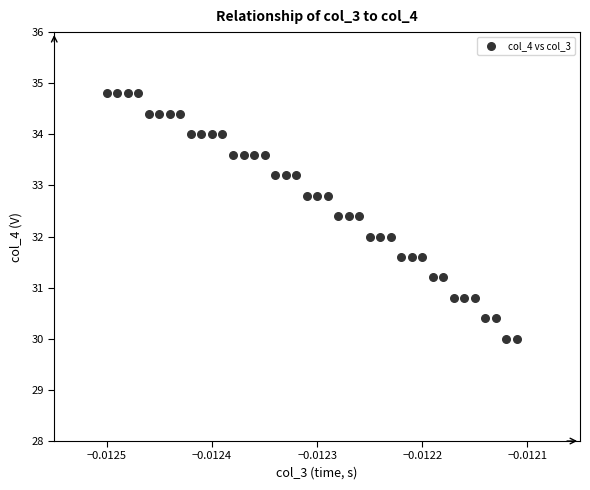

What is the range of Y values (max minus min)?

4.8